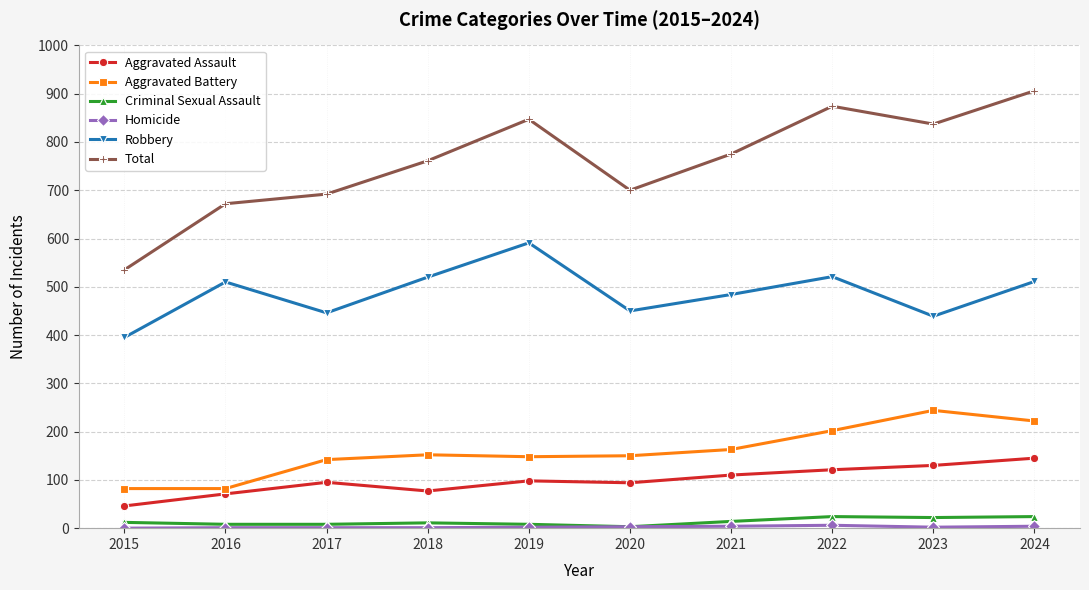

Does the chart display data point markers on the line(s)?

Yes